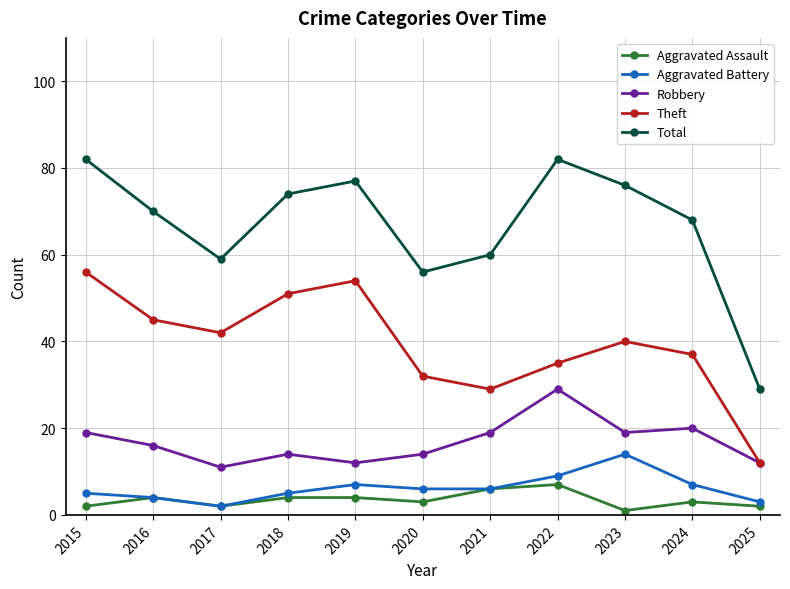

What is the approximate value of Aggravated Battery at 2024?

7